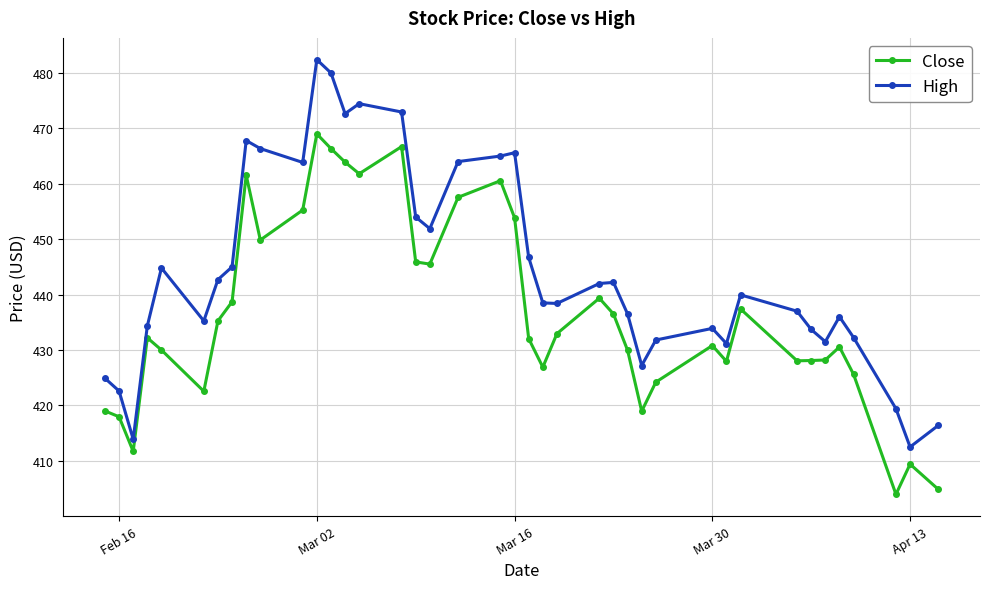

What is the difference between the maximum and minimum values in the Close series?

65.0